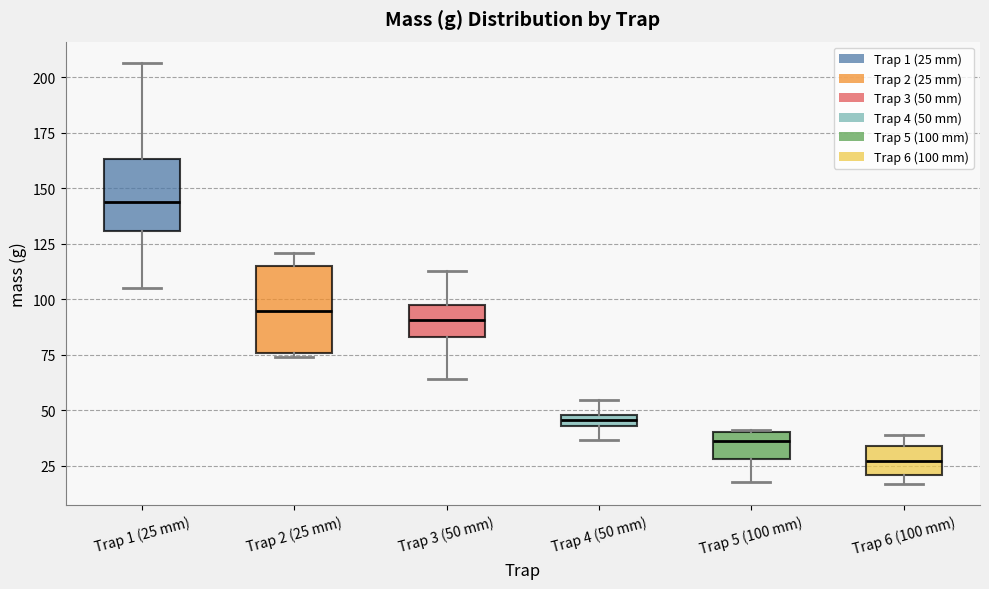

Which box is the tallest, from its lower edge to its upper edge?

Trap 2 (25 mm)